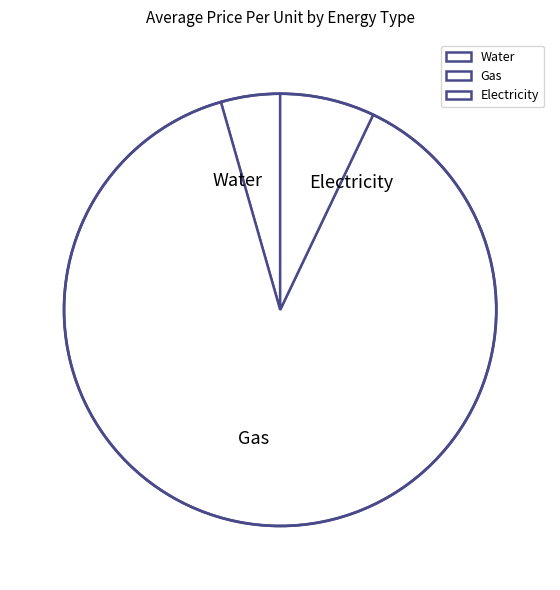

Is there a majority slice in this chart?

Yes